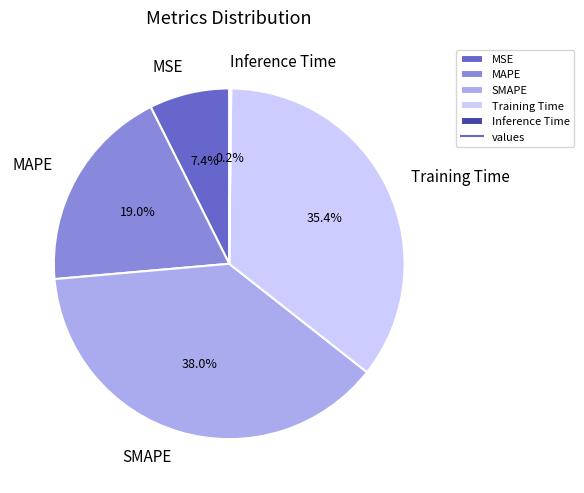

To the nearest percent, what percentage of the pie is MAPE?

19%